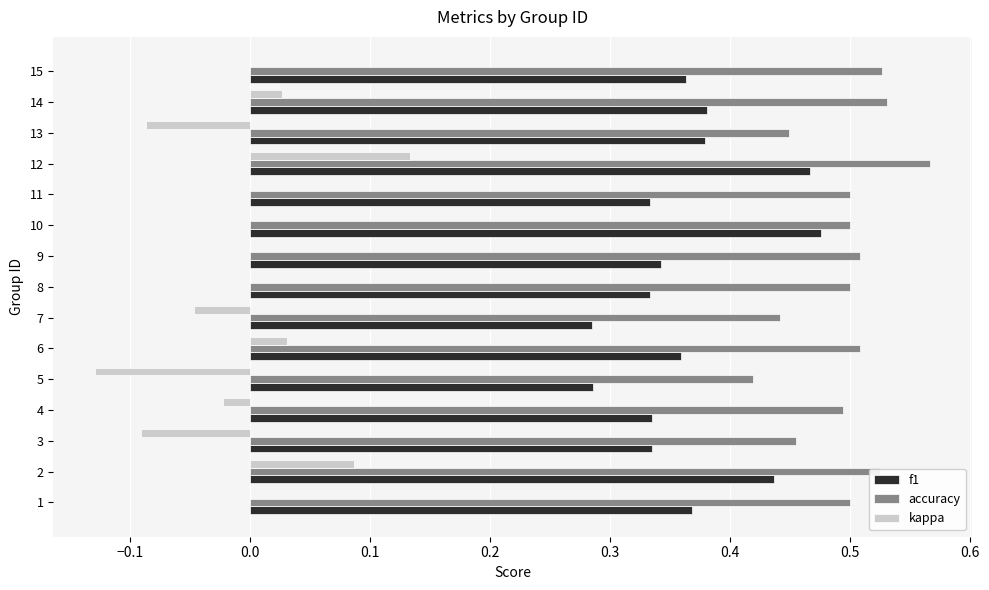

Which series has the largest total across all categories?

accuracy